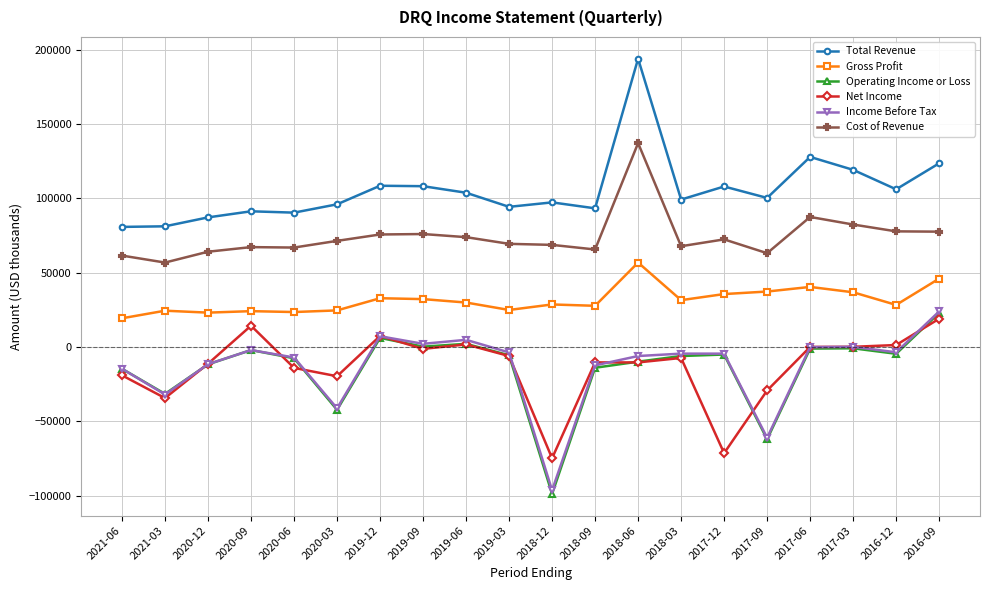

Which series changed the most between 2019-09 and 2018-09?

Total Revenue